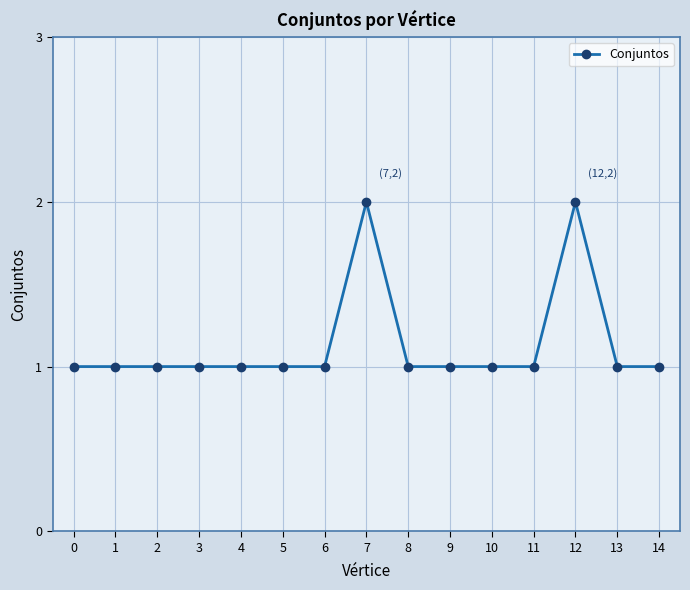

Reading right to left, what are all the values shown in this chart?

14=1	13=1	12=2	11=1	10=1	9=1	8=1	7=2	6=1	5=1	4=1	3=1	2=1	1=1	0=1